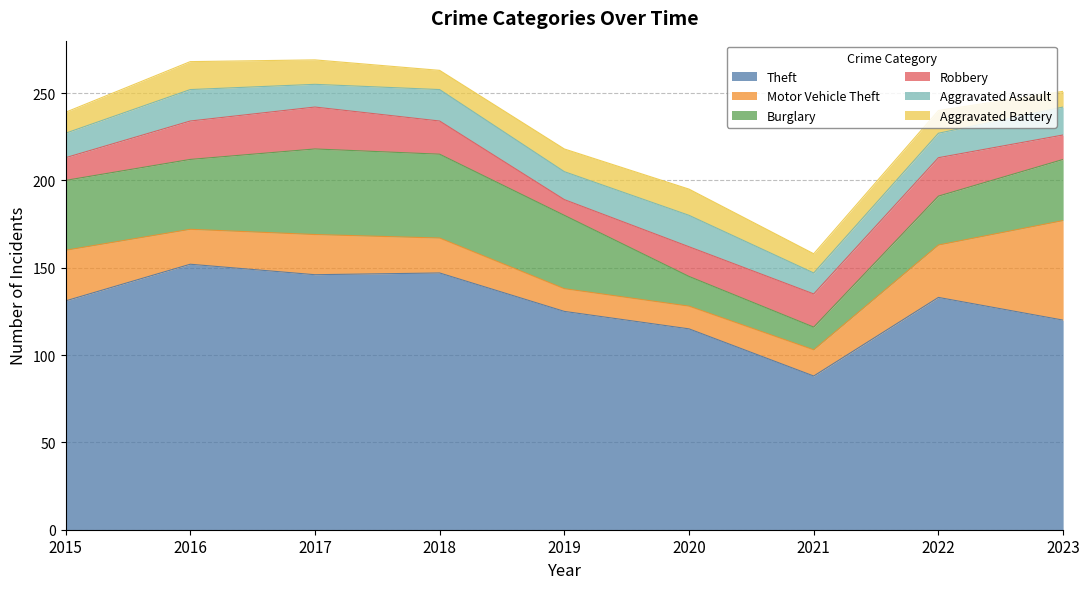

How many values in the Aggravated Battery series are below 13?

4